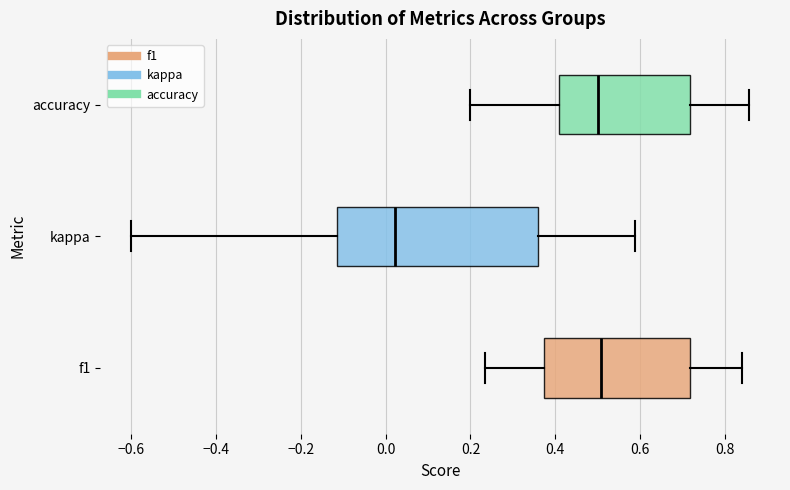

Which box is the widest, from its left edge to its right edge?

kappa